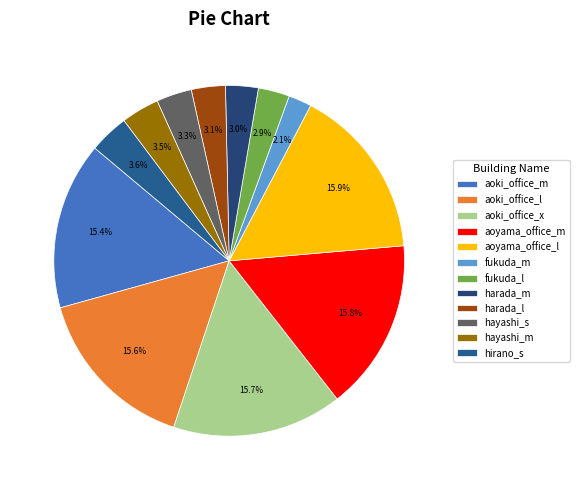

What is the smallest slice in the pie chart?

fukuda_m